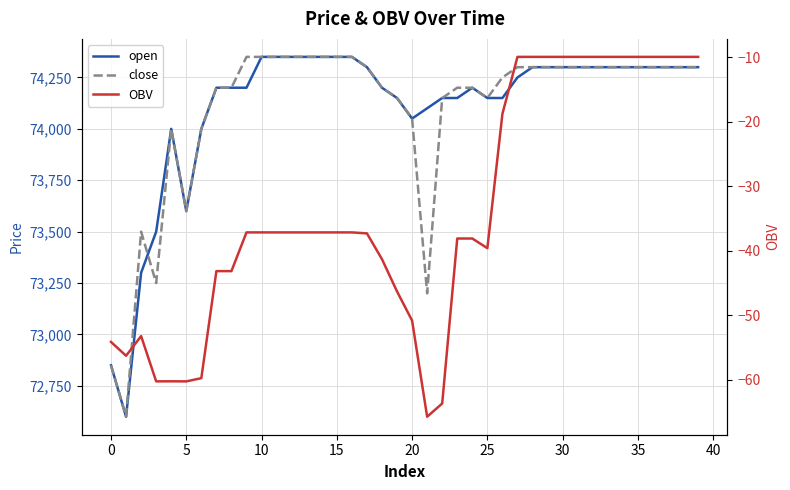

How many data points in OBV are less than -37?

26